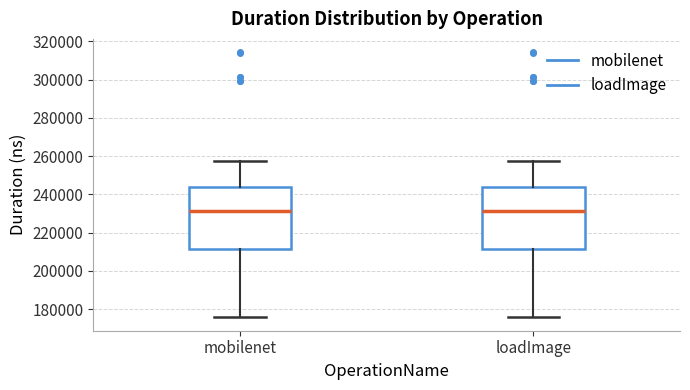

Where is the upper edge of the box for mobilenet on the y-axis? The values are not printed on the chart, so give them approximately, as read against the axis.

244000